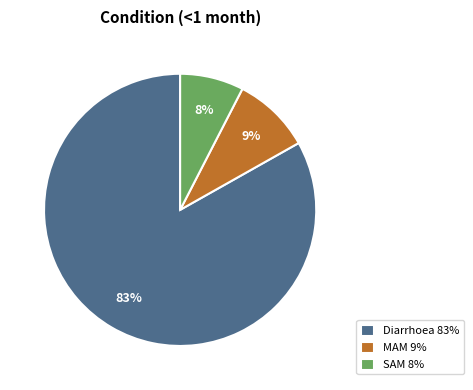

To the nearest percent, what is the combined percentage of MAM 9% and Diarrhoea 83%?

92%